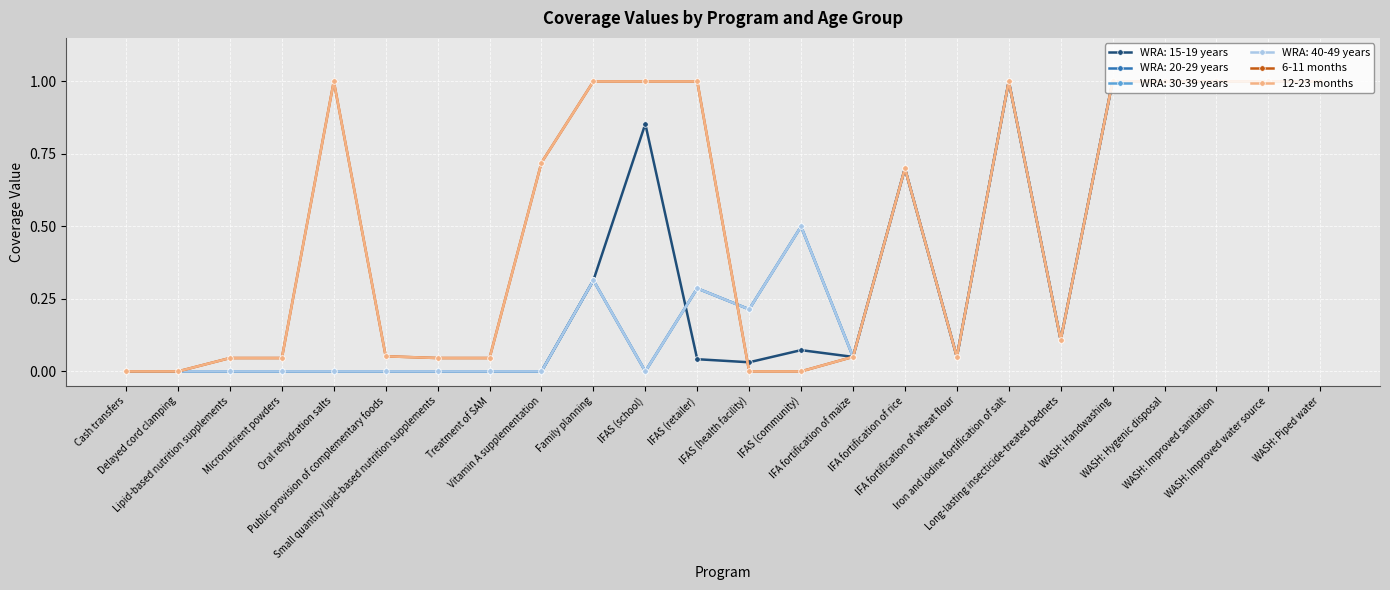

Between Iron and iodine fortification of salt and WASH: Handwashing, which is larger?

Iron and iodine fortification of salt